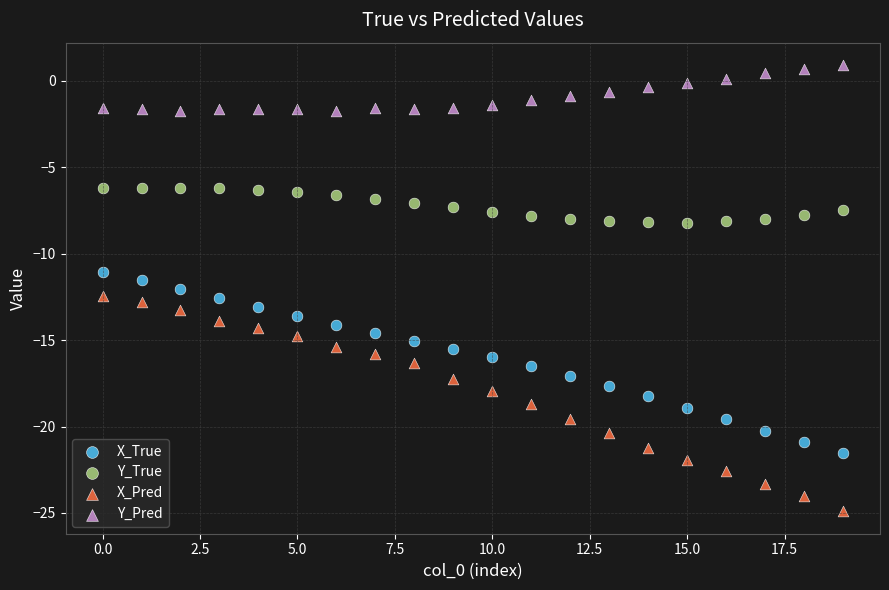

Which series contains the lowest Y value?

X_Pred